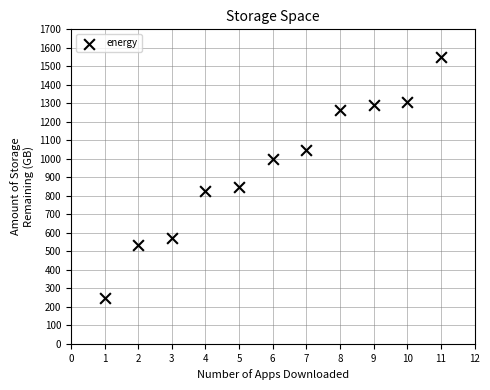

What Y value in the scatter plot is closest to 899?

847.5